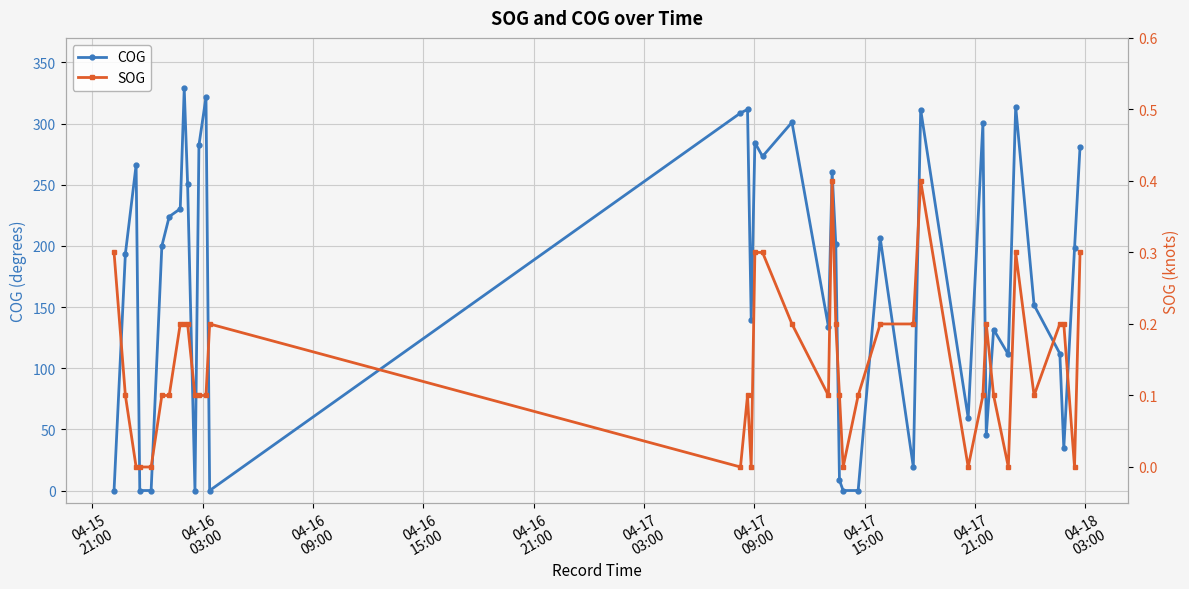

What is the value of the COG point at the 17th from the left?

139.7